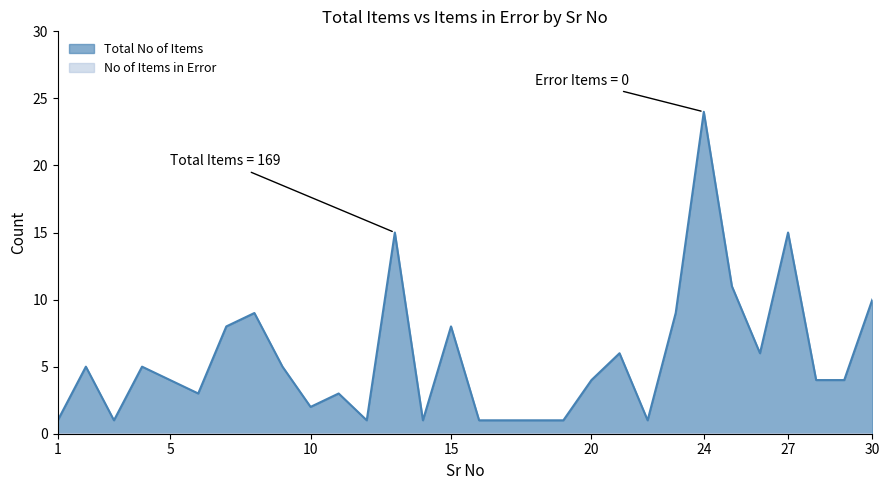

Rank the categories by value from lowest to highest.

1, 3, 12, 14, 16, 17, 18, 19, 22, 10, 6, 11, 5, 20, 28, 29, 2, 4, 9, 21, 26, 7, 15, 8, 23, 30, 25, 13, 27, 24